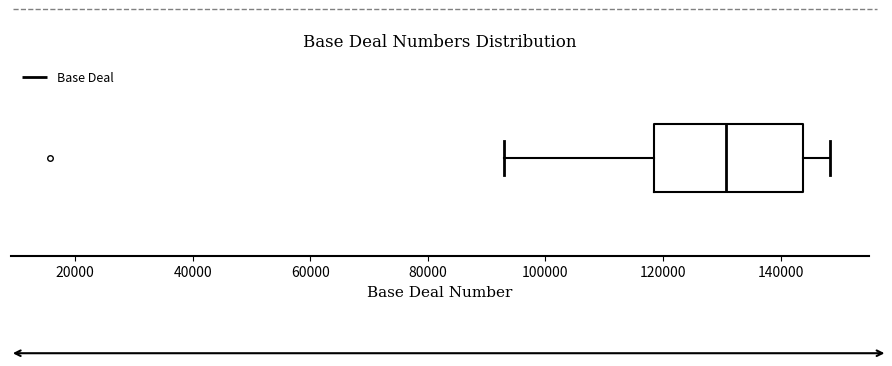

Read this box plot against the x-axis: the position of the median line, the range covered by the box, and the ends of both whiskers. The values are not printed on the chart, so give them approximately, as read against the axis.

median 130000, box 118000 to 144000, whiskers 92000 to 148000